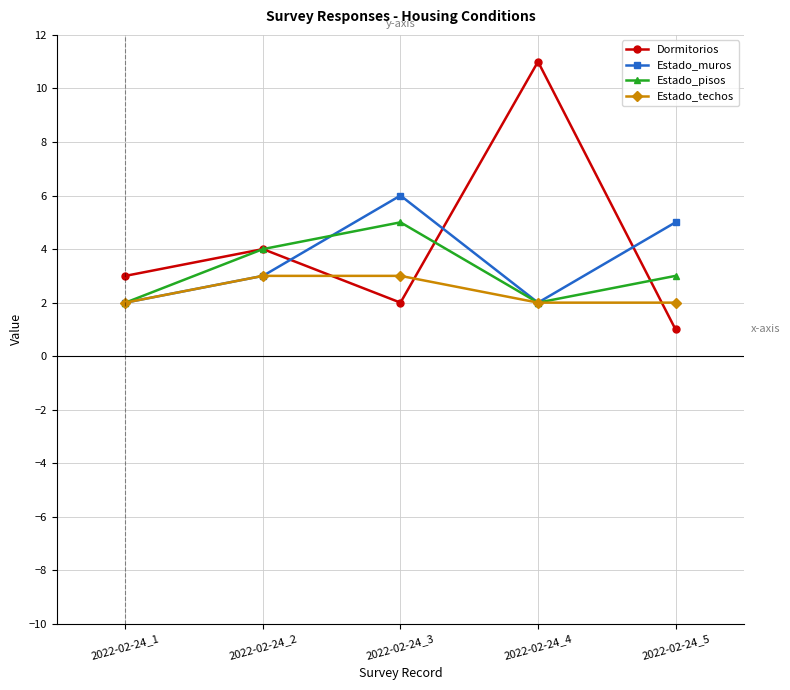

What is the average value of the Dormitorios series?

4